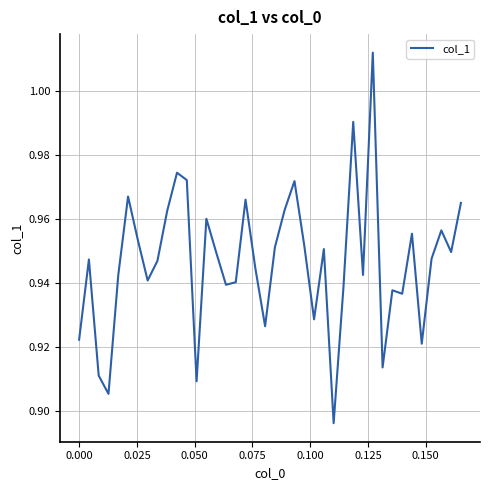

Is this an area chart (filled region under the line)?

No